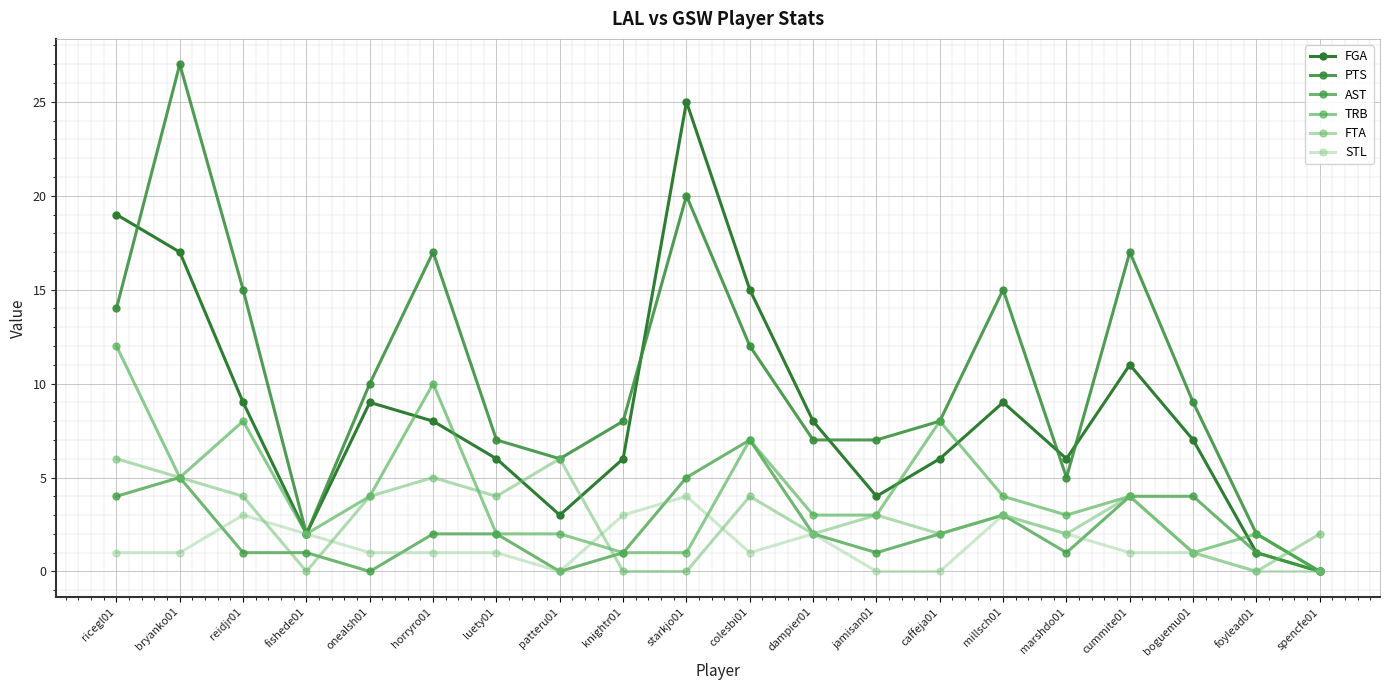

How many intersections are there between FTA and TRB?

3